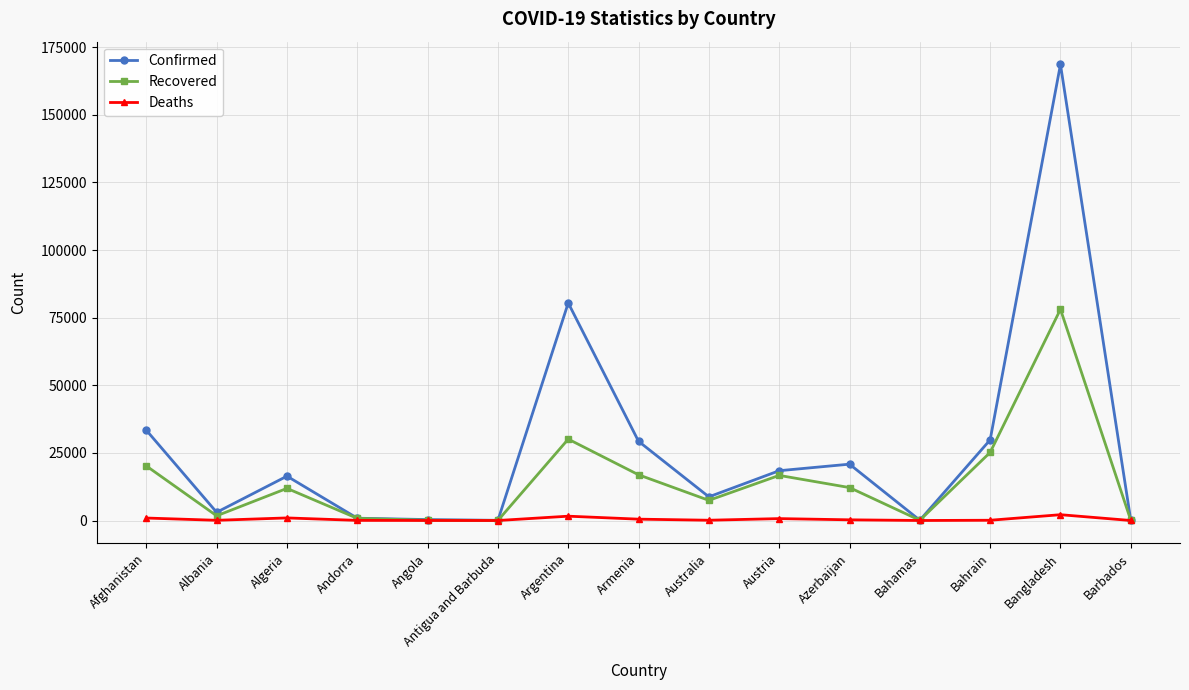

List the series in order of their peak value, highest first.

Confirmed, Recovered, Deaths